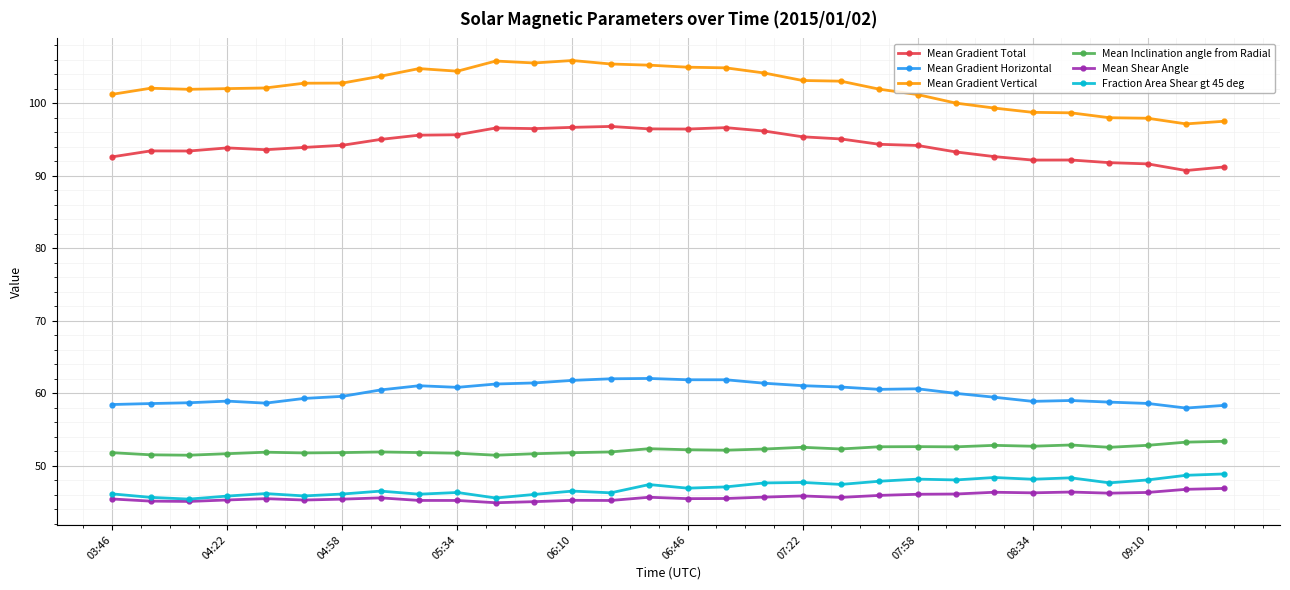

What is the maximum value for Mean Shear Angle?

46.9